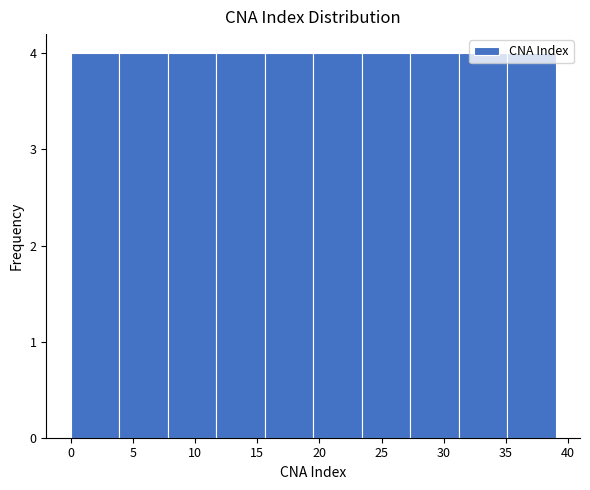

Reading left to right, transcribe this chart: for each bar, give the range it covers on the x-axis and its height. Neither the bar edges nor the heights are printed on the chart, so give them approximately, as read against the axes.

0.0 to 3.9: 4
3.9 to 7.8: 4
7.8 to 11.7: 4
11.7 to 15.6: 4
15.6 to 19.5: 4
19.5 to 23.4: 4
23.4 to 27.3: 4
27.3 to 31.2: 4
31.2 to 35.1: 4
35.1 to 39.0: 4